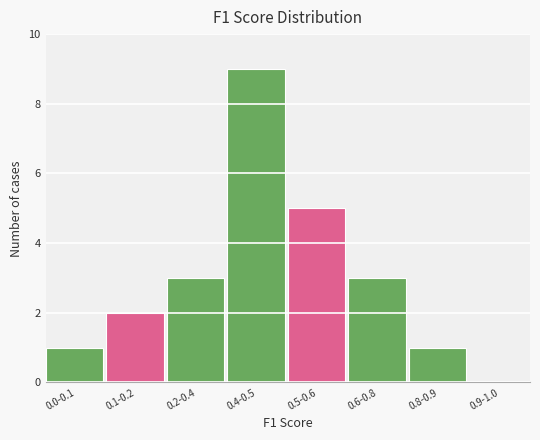

Reading left to right, extract all data points from this chart.

0.0-0.1=1	0.1-0.2=2	0.2-0.4=3	0.4-0.5=9	0.5-0.6=5	0.6-0.8=3	0.8-0.9=1	0.9-1.0=0